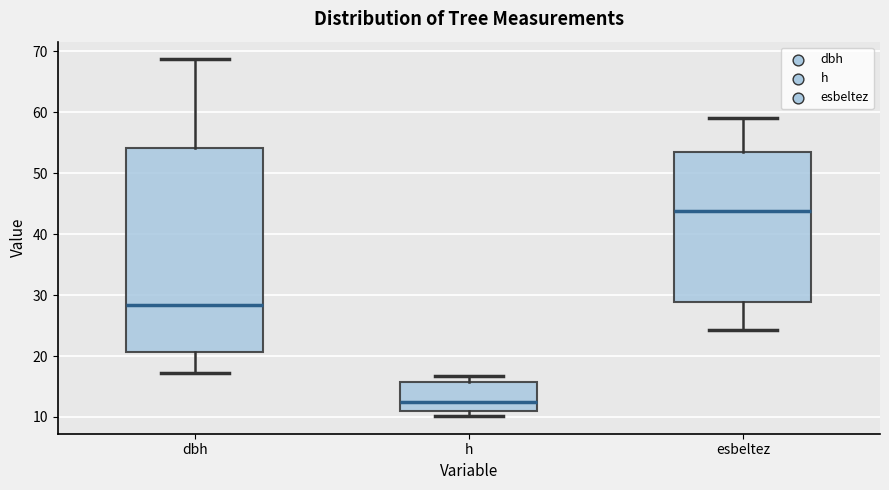

Reading left to right, read every box against the y-axis: the position of its median line, the range the box covers, and the ends of its whiskers. The values are not printed on the chart, so give them approximately, as read against the axis.

dbh: median 28, box 21 to 54, whiskers 17 to 69
h: median 12, box 11 to 16, whiskers 10 to 17
esbeltez: median 44, box 29 to 54, whiskers 24 to 59